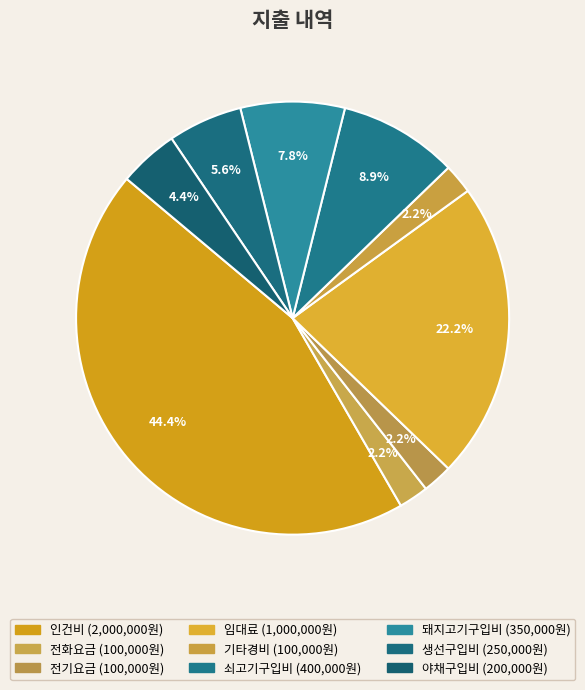

What portion of the pie excludes 임대료?

77.8%